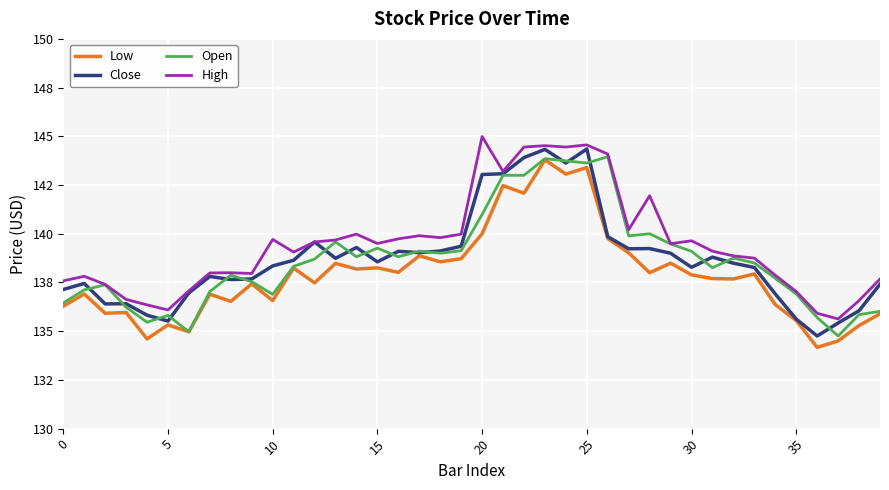

What are all the series names shown in the legend?

Low, Close, Open, High